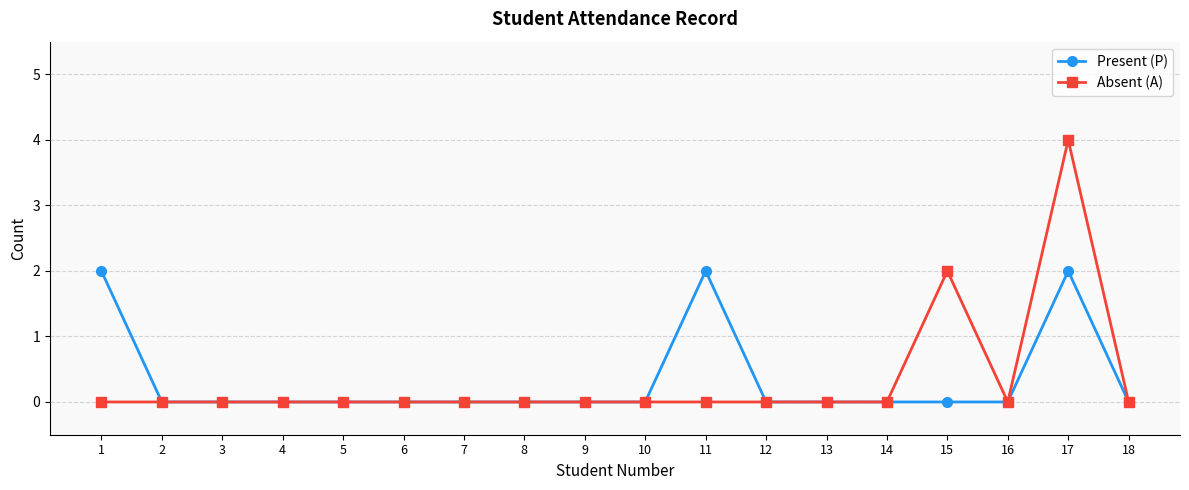

Which series has the widest spread of values?

Absent (A)